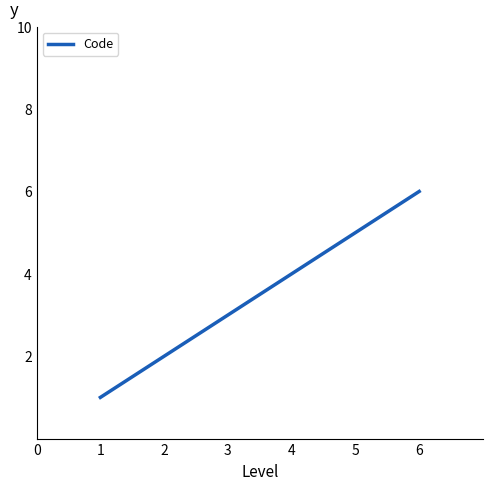

How many values are between 2 and 5?

4